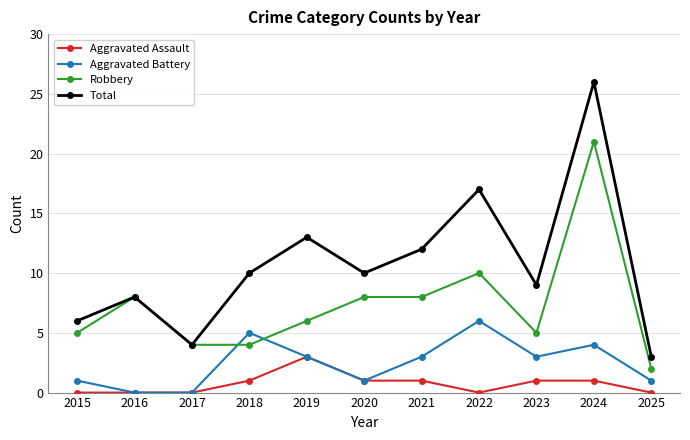

What is the difference between the Aggravated Battery values at 2021 and 2020?

2